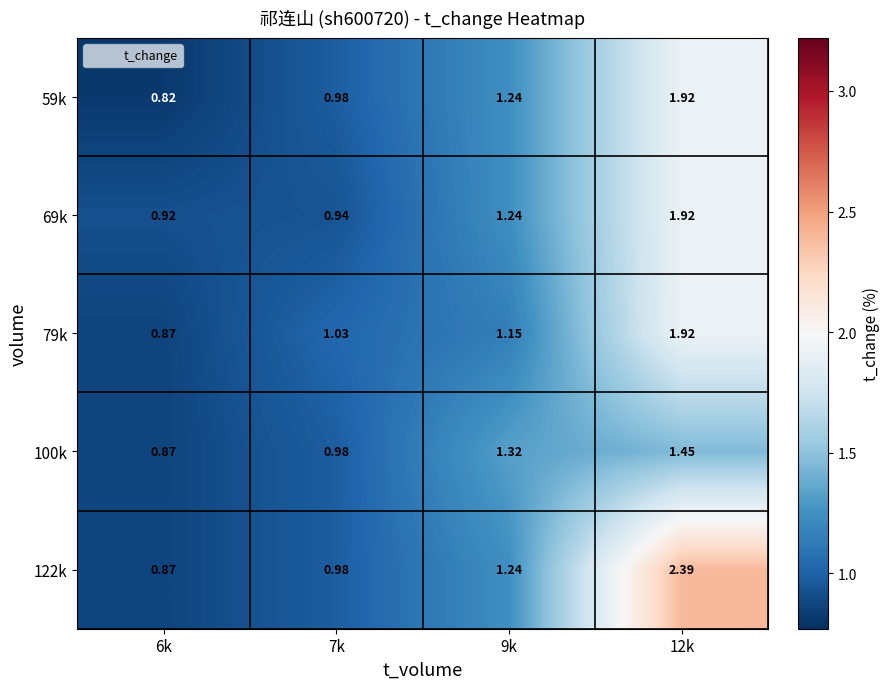

Is the value of 122k at 9k greater than the value of 79k at 7k?

Yes